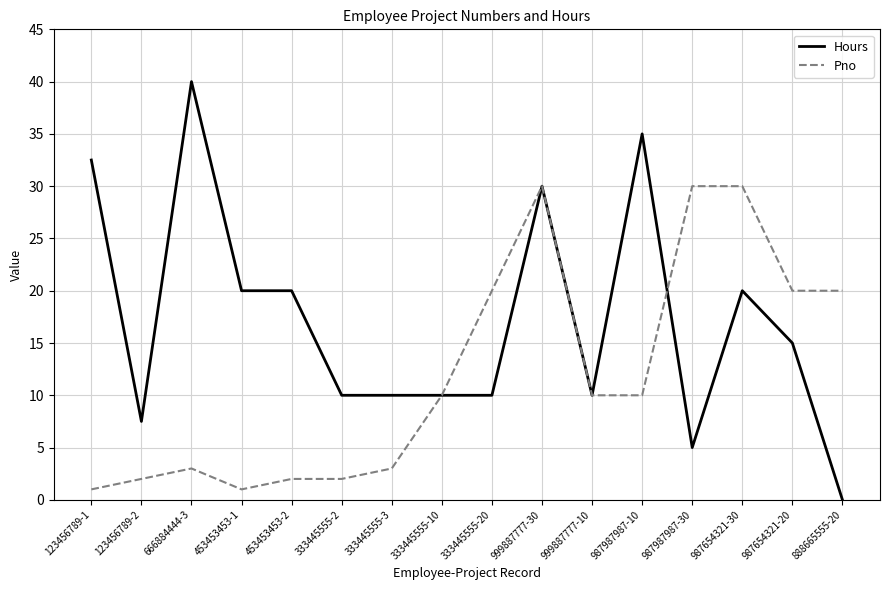

Where is the first local maximum for Pno?

666884444-3